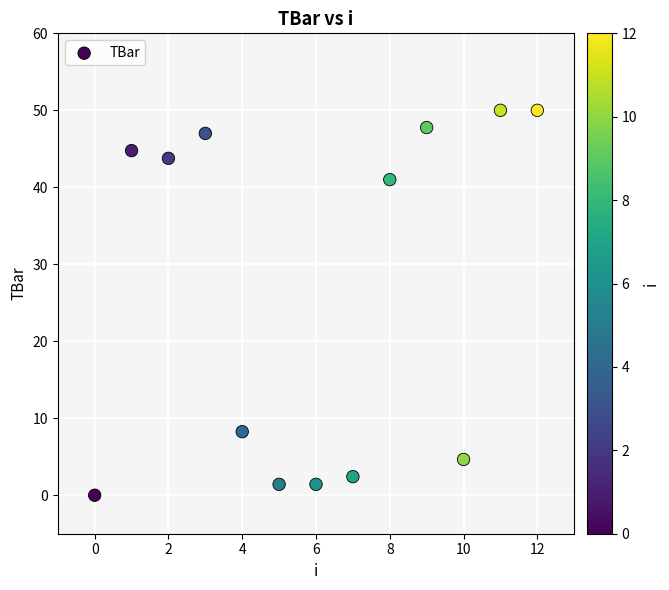

What Y value in the scatter plot is closest to 25?

41.0